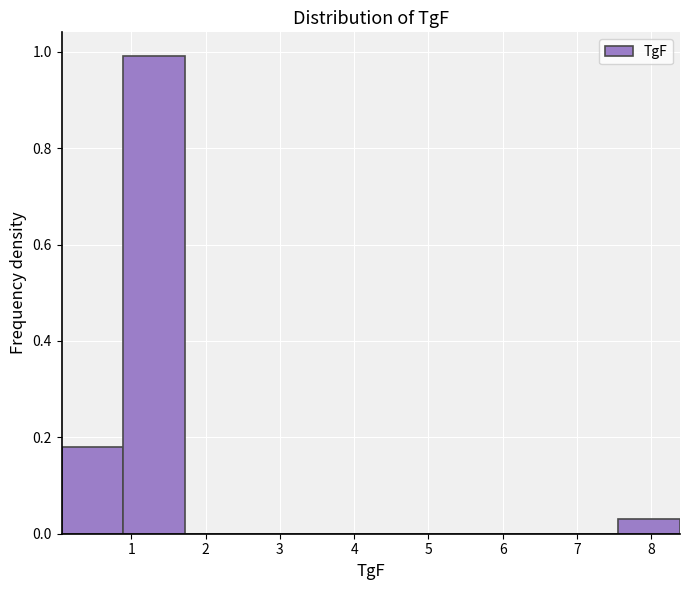

How tall is the bar that spans 7.6 to 8.4 on the x-axis? Neither the bar edges nor the heights are printed on the chart, so give them approximately, as read against the axes.

0.04